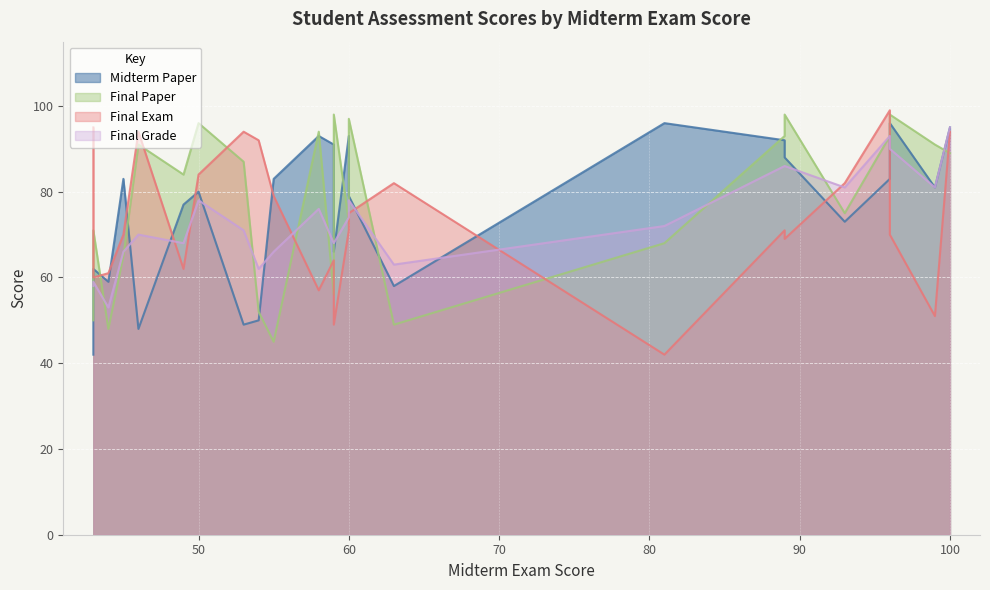

Reading left to right, transcribe all the data shown in this chart.

Midterm Paper: 44=59	43=42	43=62	45=83	46=48	49=77	50=80	53=49	54=50	55=83	58=93	59=91	59=66	60=93	60=79	63=58	81=96	89=92	89=88	93=73	96=83	96=96	99=81	100=95
Final Paper: 44=48	43=50	43=71	45=65	46=91	49=84	50=96	53=87	54=52	55=45	58=94	59=56	59=98	60=73	60=97	63=49	81=68	89=93	89=98	93=75	96=93	96=98	99=91	100=89
Final Exam: 44=61	43=95	43=60	45=70	46=94	49=62	50=84	53=94	54=92	55=79	58=57	59=64	59=49	60=71	60=75	63=82	81=42	89=71	89=69	93=82	96=99	96=70	99=51	100=94
Final Grade: 44=53	43=58	43=59	45=66	46=70	49=68	50=78	53=71	54=62	55=66	58=76	59=68	59=68	60=74	60=78	63=63	81=72	89=86	89=86	93=81	96=93	96=90	99=81	100=95